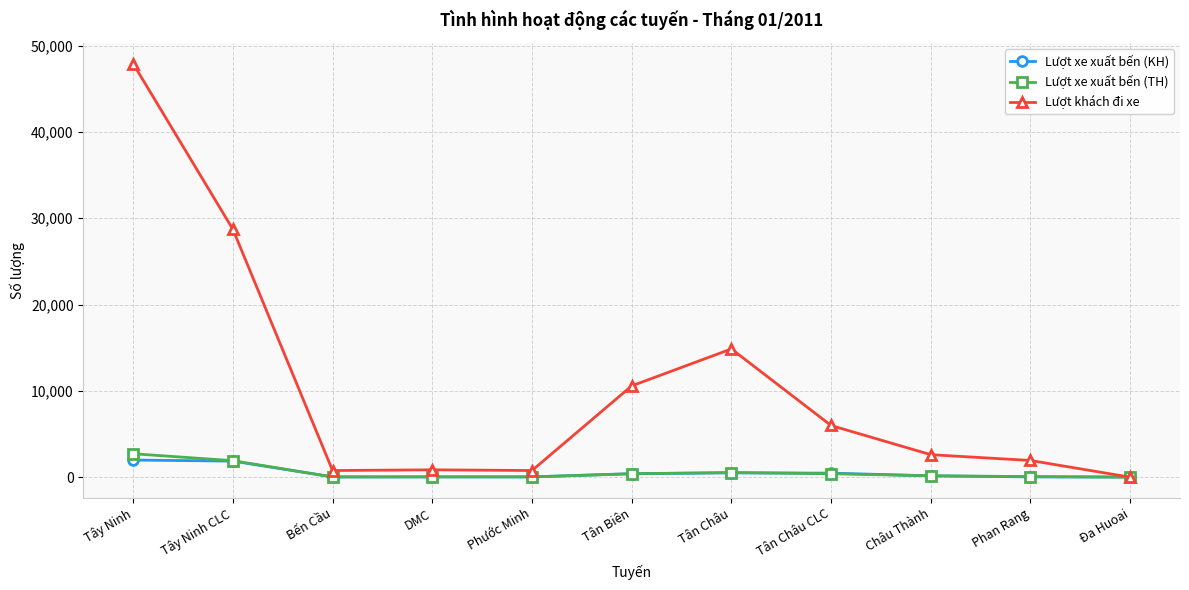

Is it true that Lượt xe xuất bến (TH) equals 399.0 at Tân Châu CLC?

True